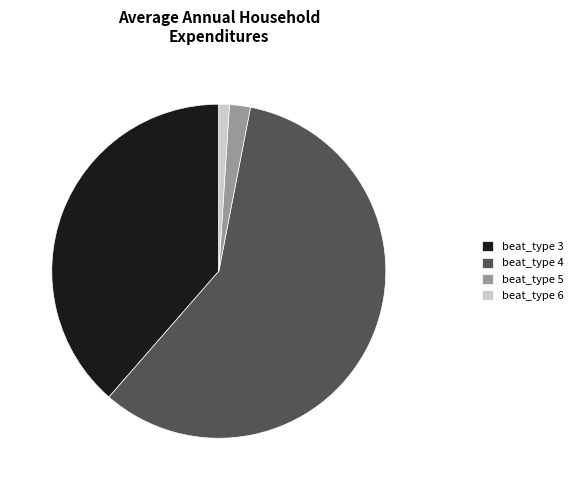

Is there any slice that represents more than half of the pie?

Yes